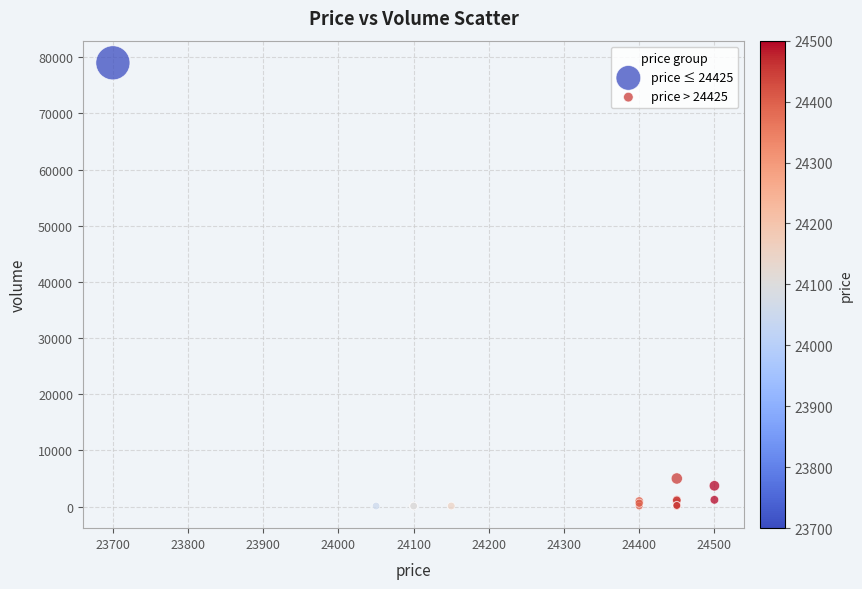

What are all the series names shown in the legend?

price ≤ 24425, price > 24425